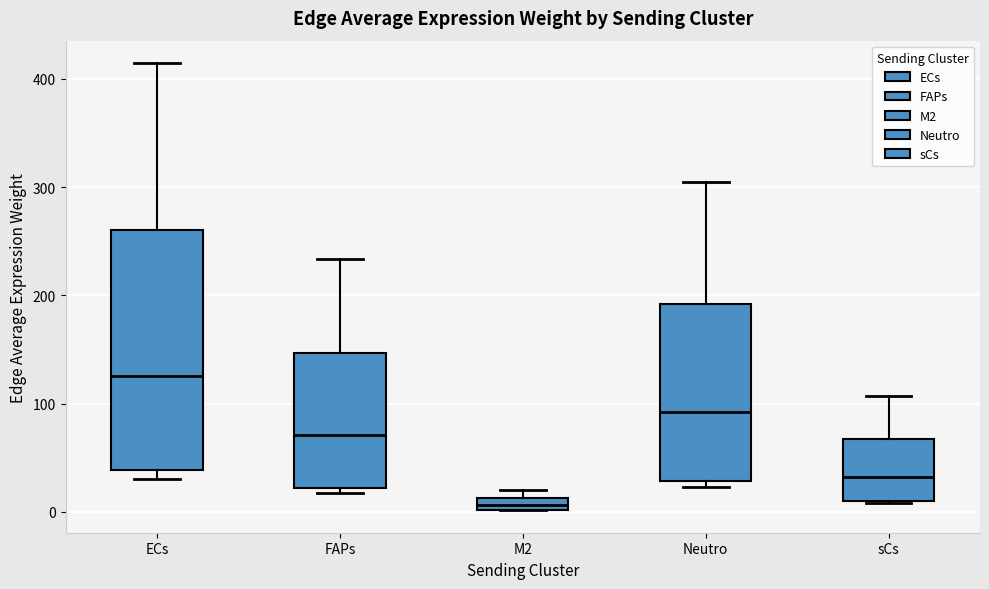

Which box is the tallest, from its lower edge to its upper edge?

ECs